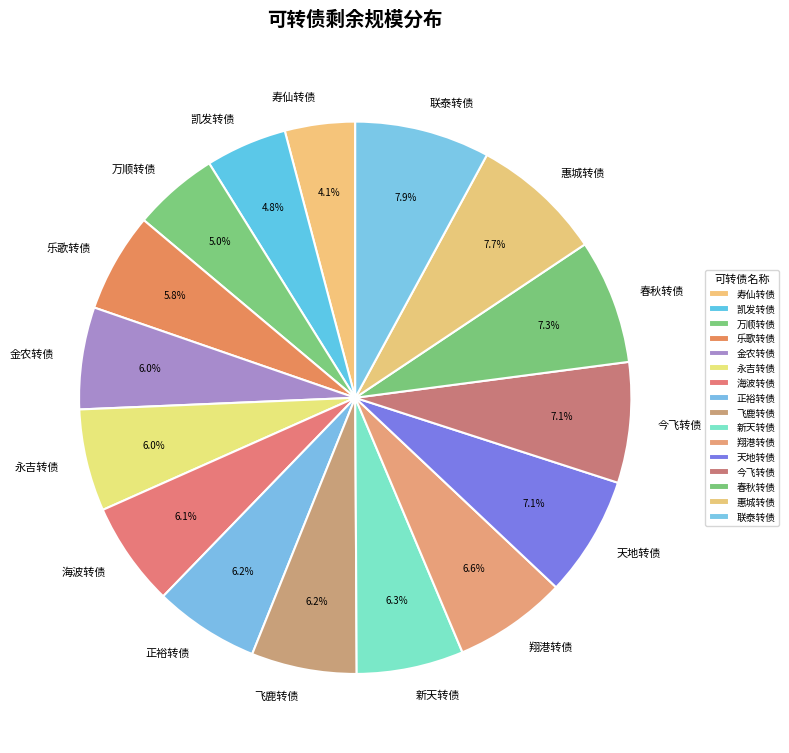

To the nearest percent, what portion does 海波转债 represent?

6%